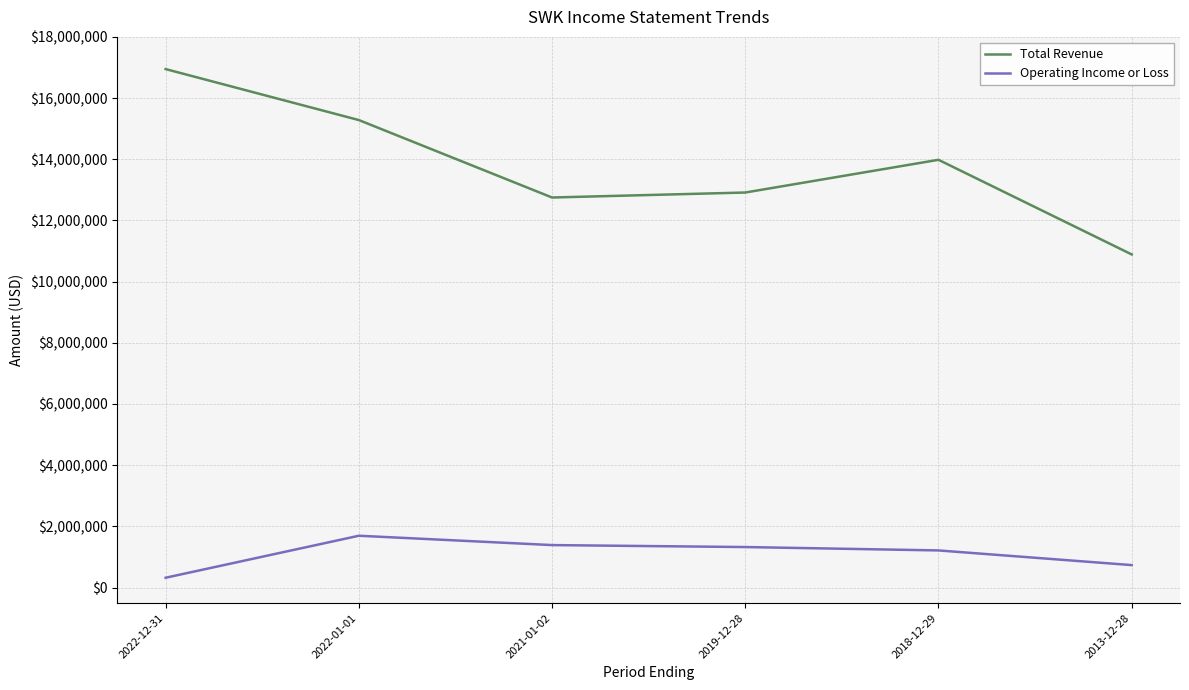

What is the highest value of the Operating Income or Loss series?

1694500